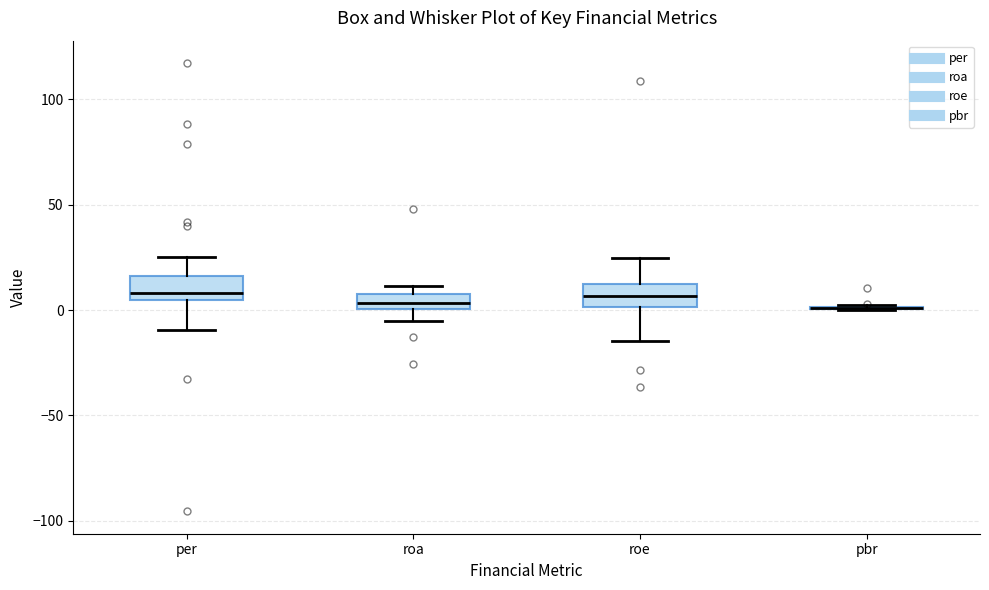

Where does the upper whisker of the box for per end on the y-axis? The values are not printed on the chart, so give them approximately, as read against the axis.

25